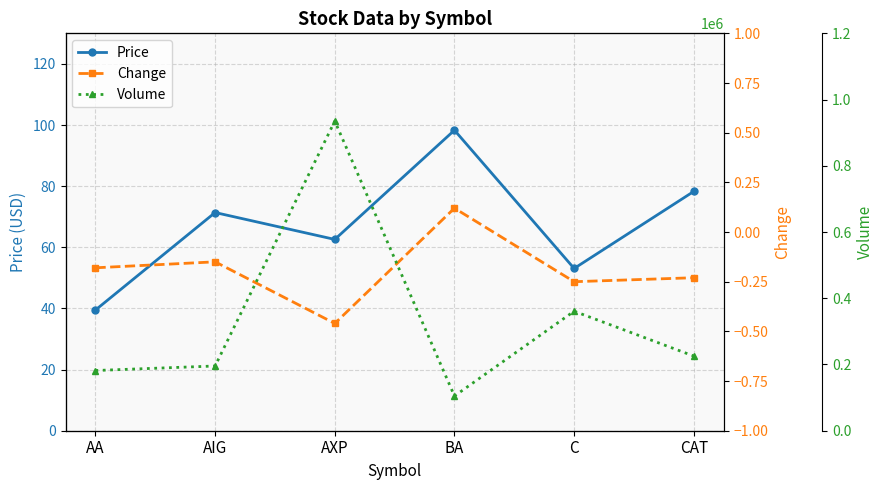

Reading left to right, transcribe all the data shown in this chart.

Price: AA=39.5	AIG=71.4	AXP=62.6	BA=98.3	C=53.1	CAT=78.3
Change: AA=-0.2	AIG=-0.1	AXP=-0.5	BA=0.1	C=-0.2	CAT=-0.2
Volume: AA=181800.0	AIG=195500.0	AXP=935000.0	BA=104800.0	C=360900.0	CAT=225400.0